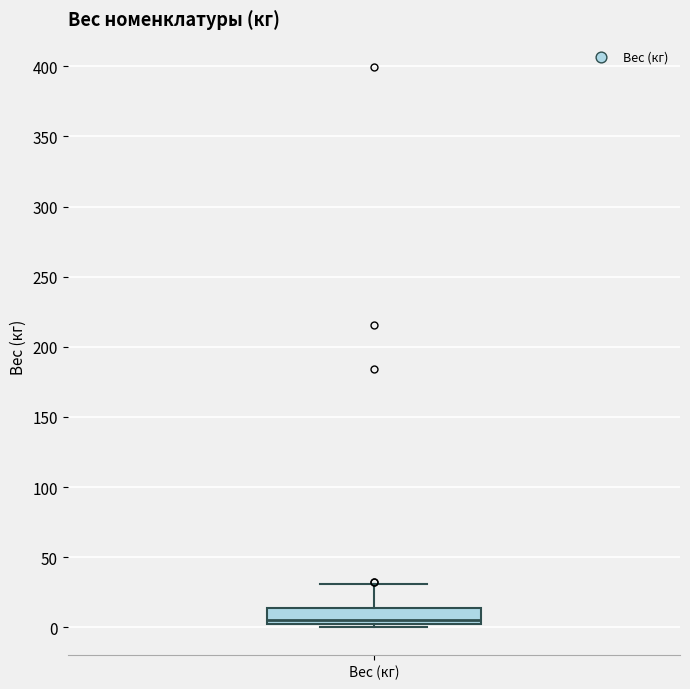

Read this box plot against the y-axis: the position of the median line, the range covered by the box, and the ends of both whiskers. The values are not printed on the chart, so give them approximately, as read against the axis.

median 5 (just above the box's lower edge), box 5 to 15, whiskers 0 to 30